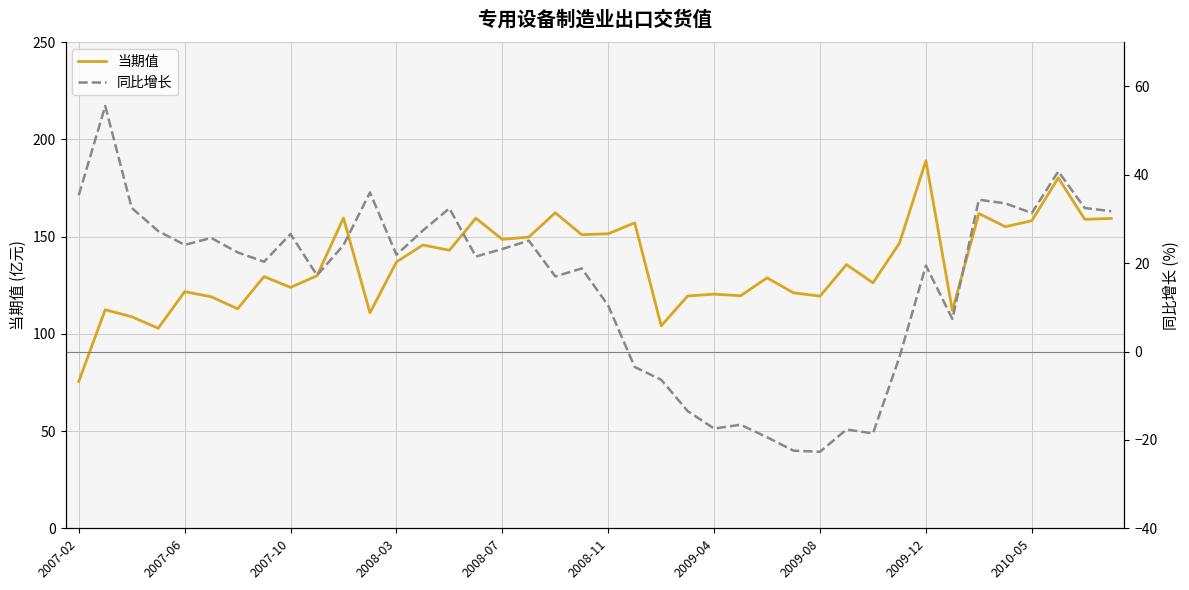

At which label does 当期值 reach its minimum?

2007-02